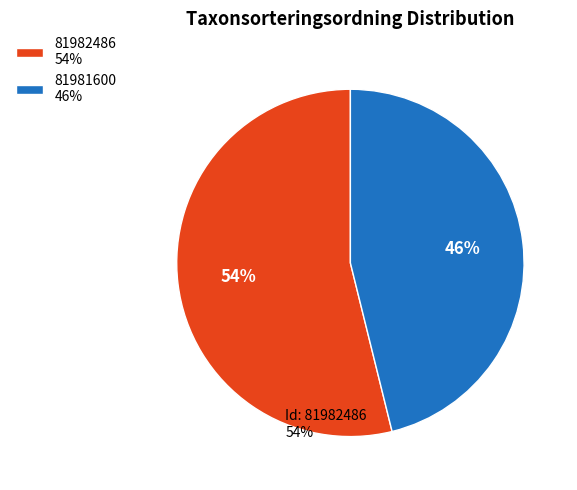

To the nearest percent, what is the difference between the largest and smallest slice percentages?

8%